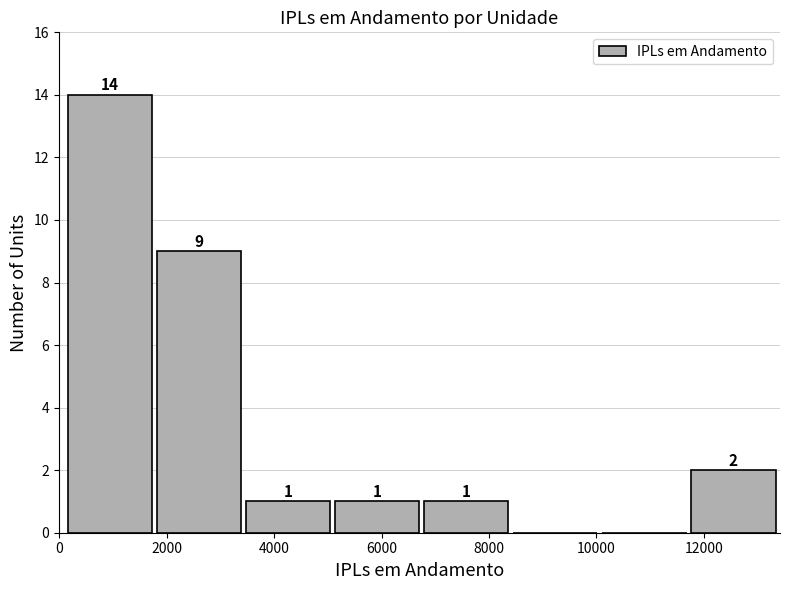

Over which range of the x-axis is the bar tallest?

200 to 1800